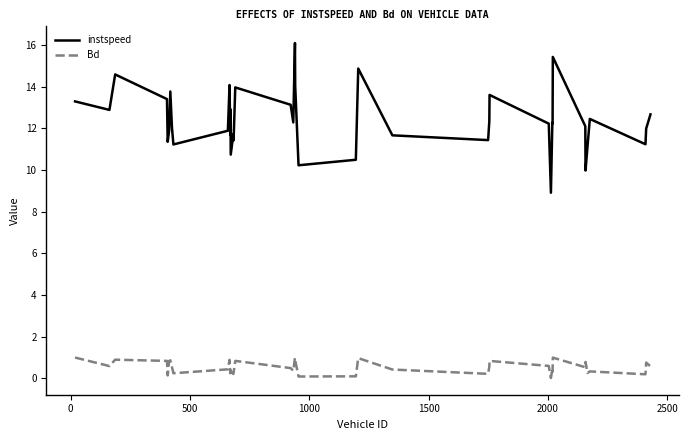

What is the difference between the second highest and second lowest values in the instspeed series?

5.5